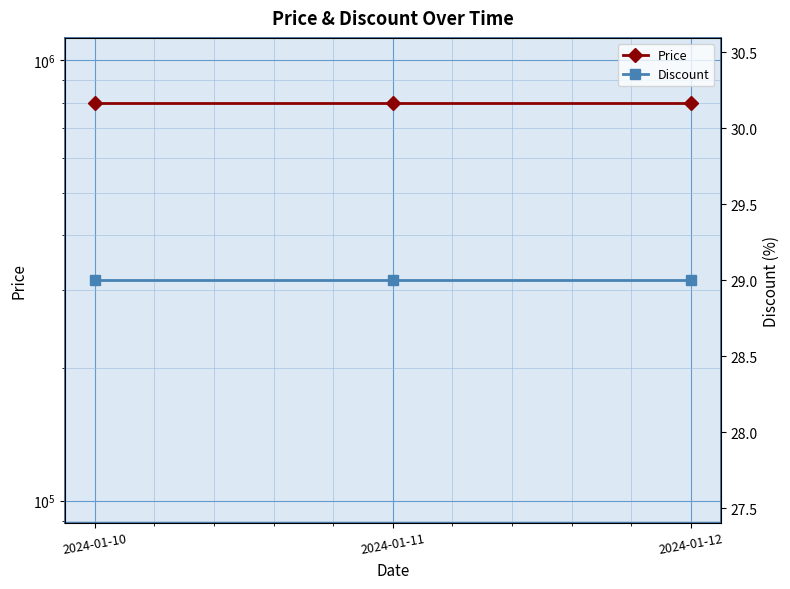

At which label is Discount closest to 29?

2024-01-10